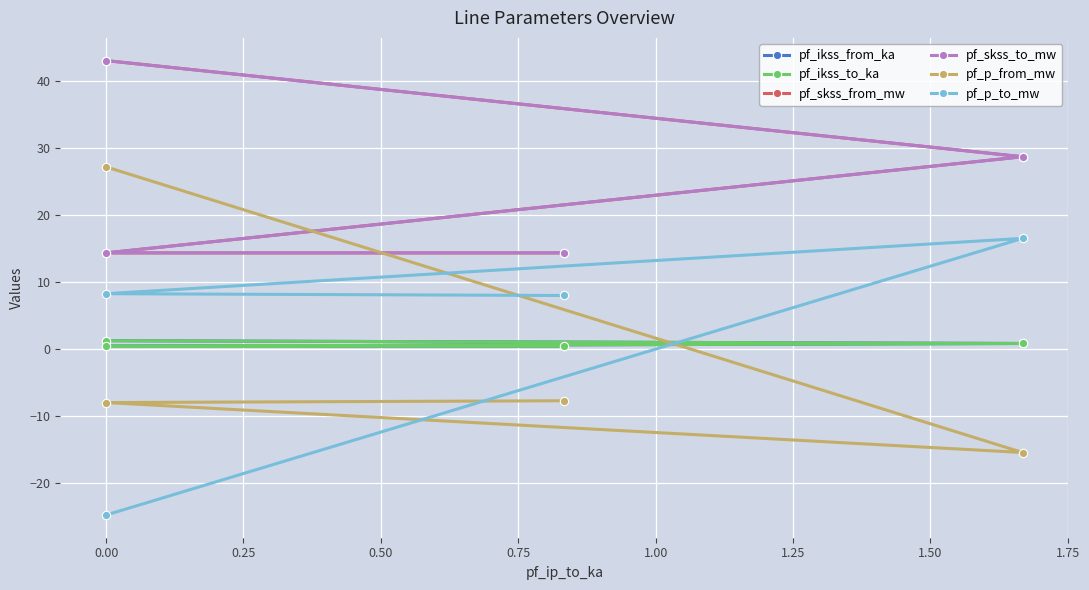

What is the difference between the maximum and minimum values in the pf_p_from_mw series?

42.6